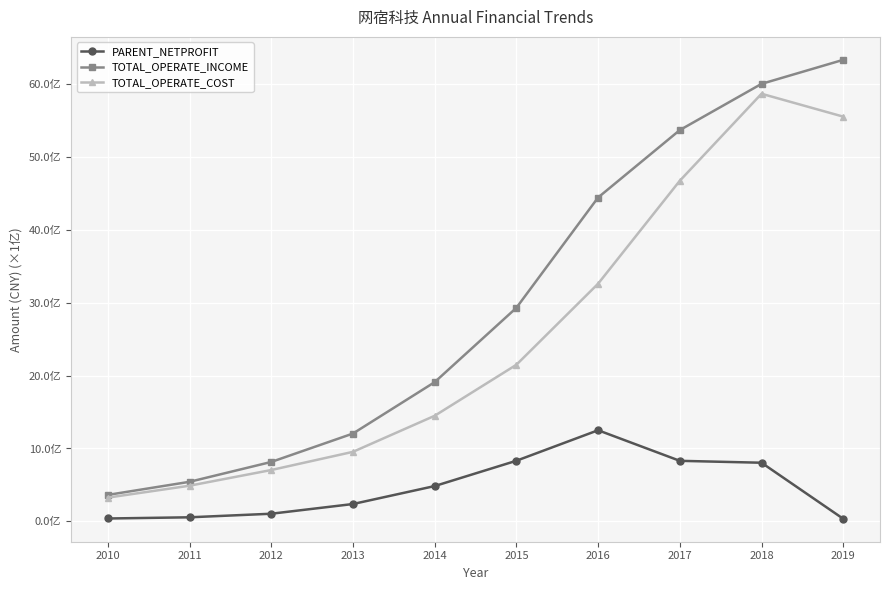

Is this an area chart (filled region under the line)?

No